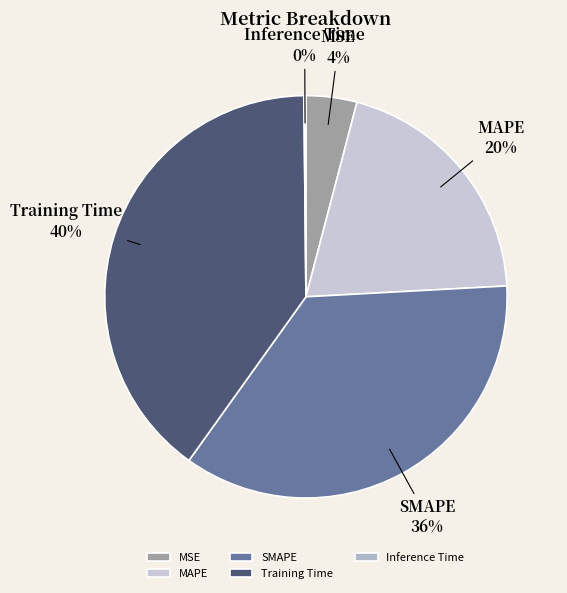

What is the largest slice in the pie chart?

Training Time